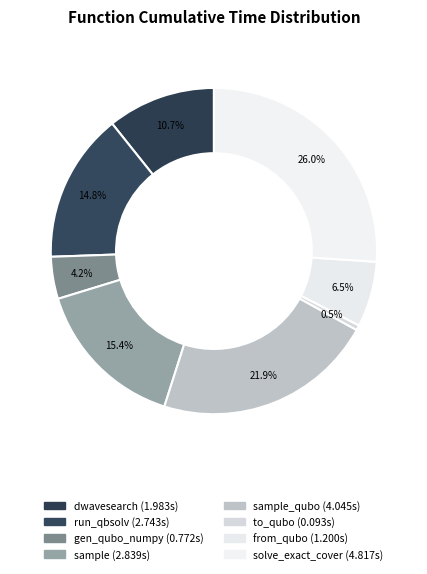

How many slices are in this pie chart?

8